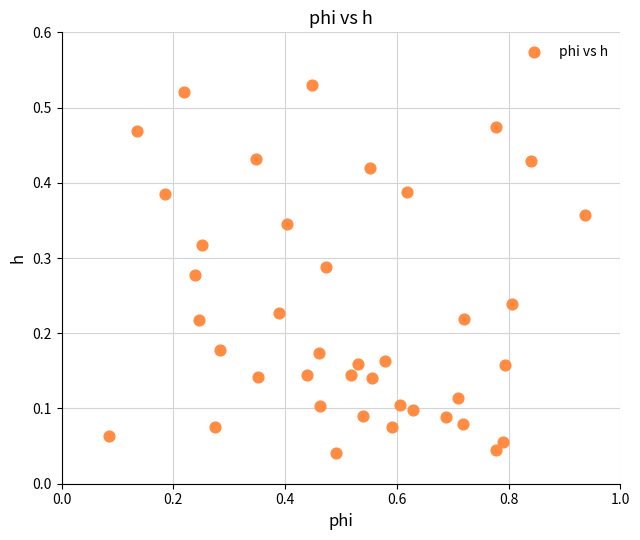

How many points are shown in the scatter plot?

40